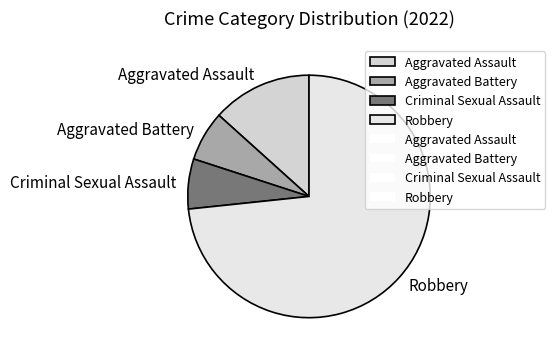

Approximately how many times larger is the value at Criminal Sexual Assault compared to Aggravated Battery?

1.0